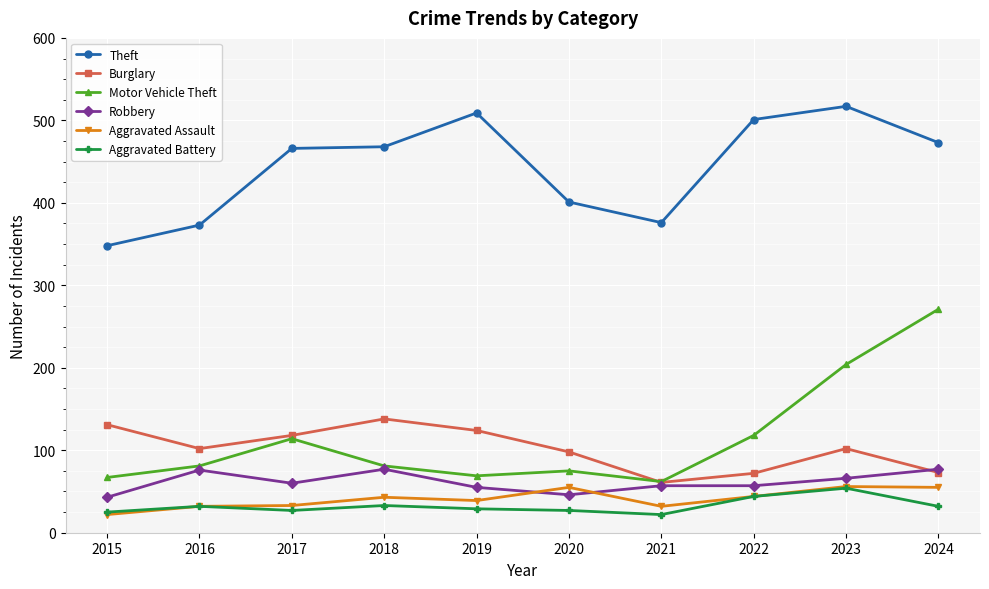

How many values in the Aggravated Assault series are below 43?

5